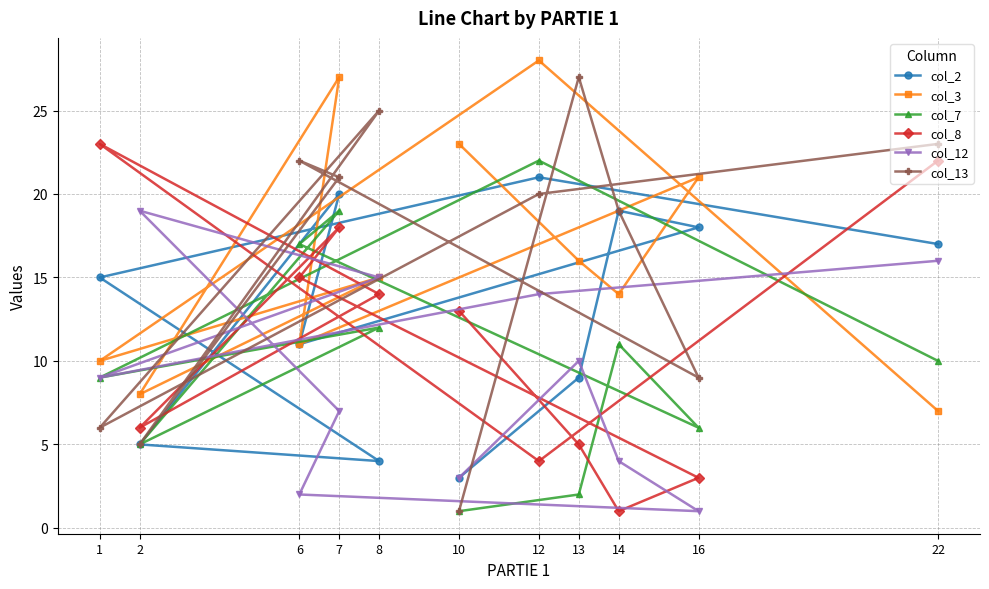

What is the smallest value displayed?

1